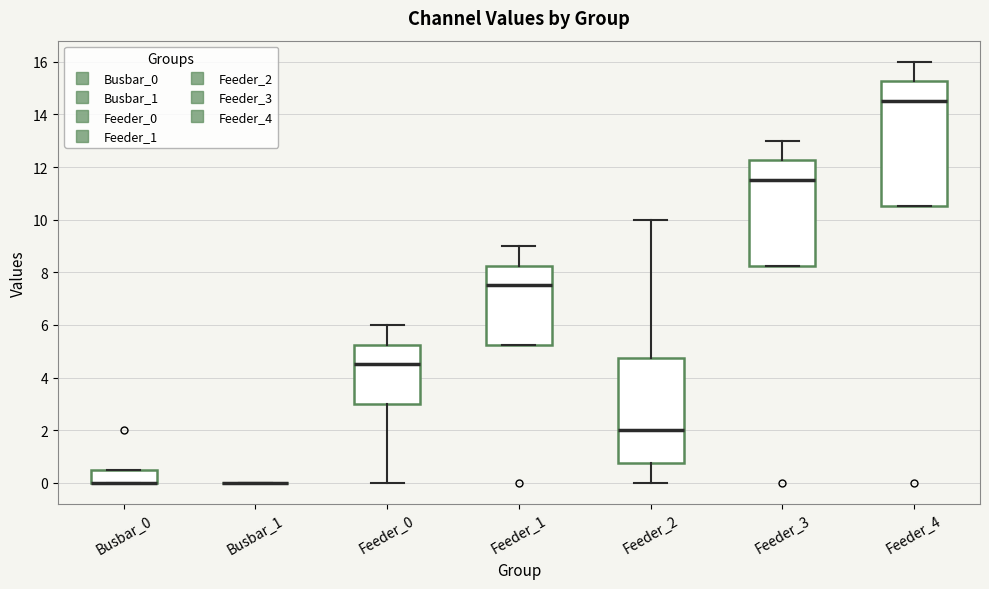

Which box is the tallest, from its lower edge to its upper edge?

Feeder_4